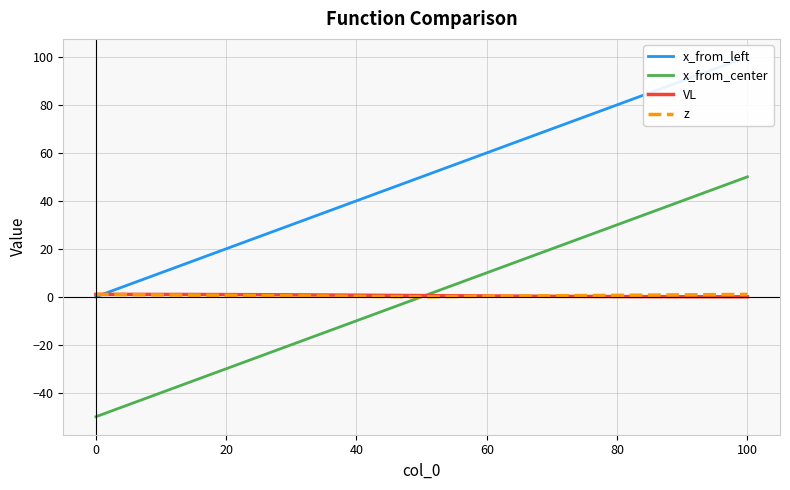

What is the sum of all VL values?

10.5